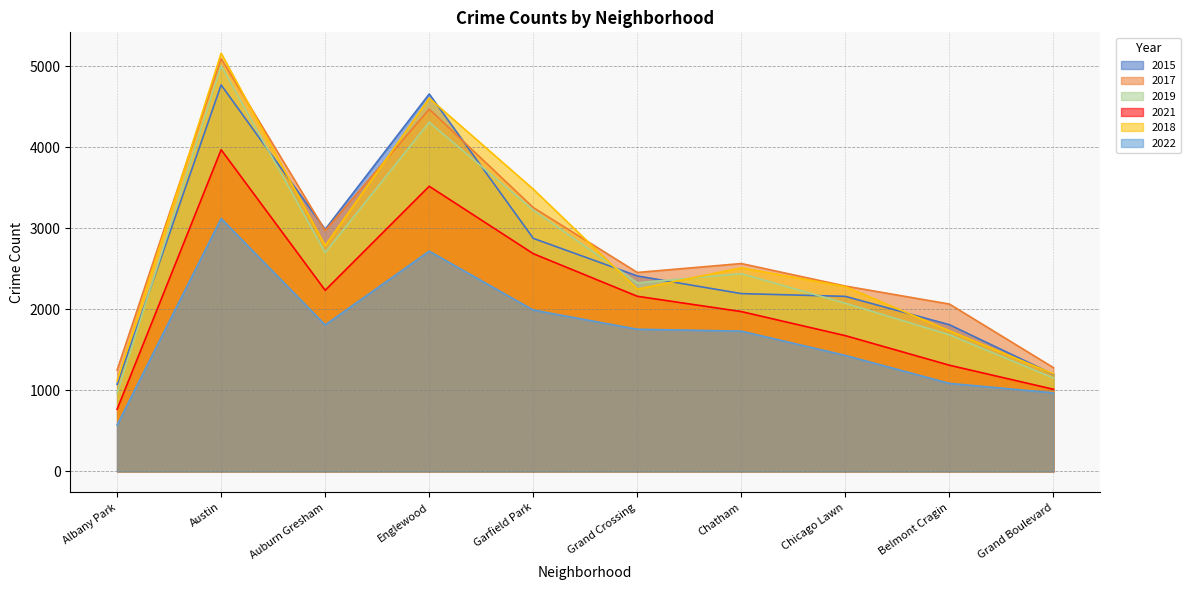

True or false: 2022 and 2019 intersect in this chart.

False